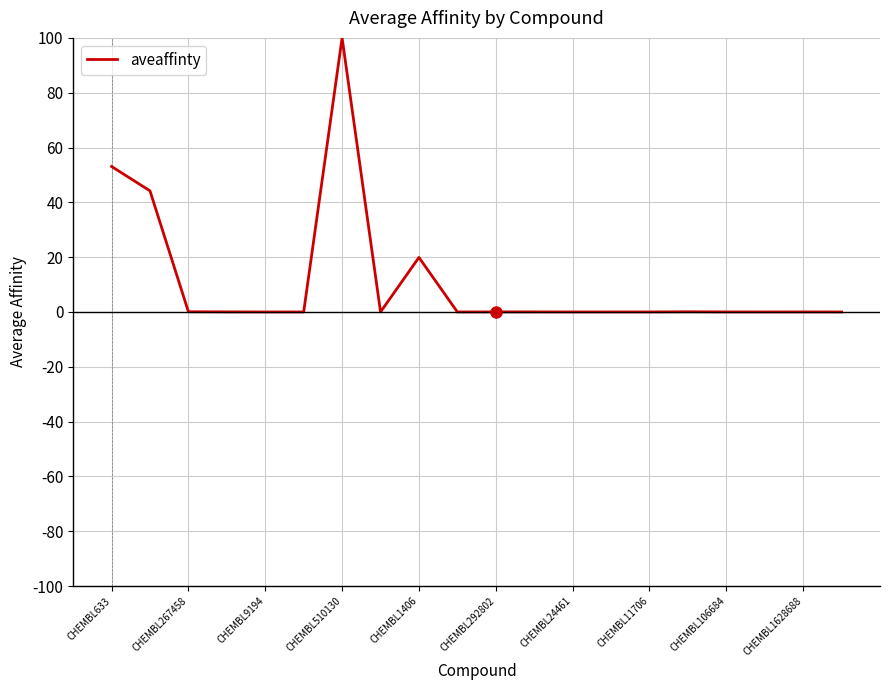

How many lines are shown in the chart?

1